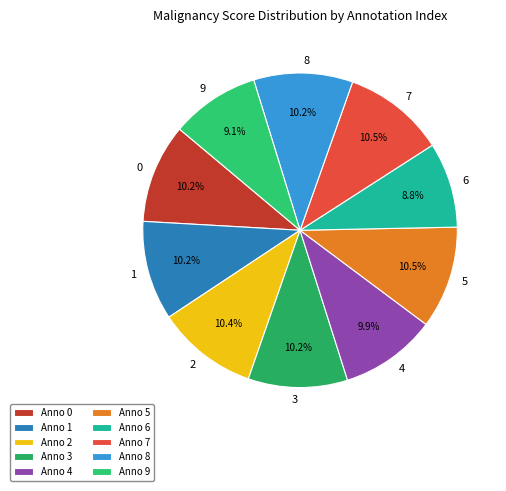

Does 4 represent more than half of the total?

No